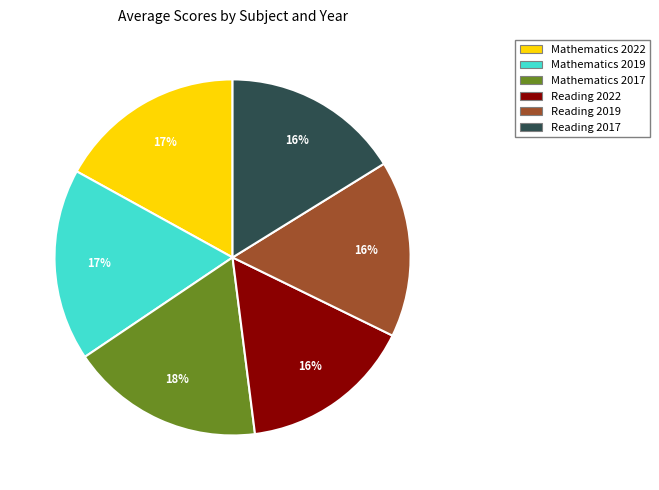

How many slices are in this pie chart?

6